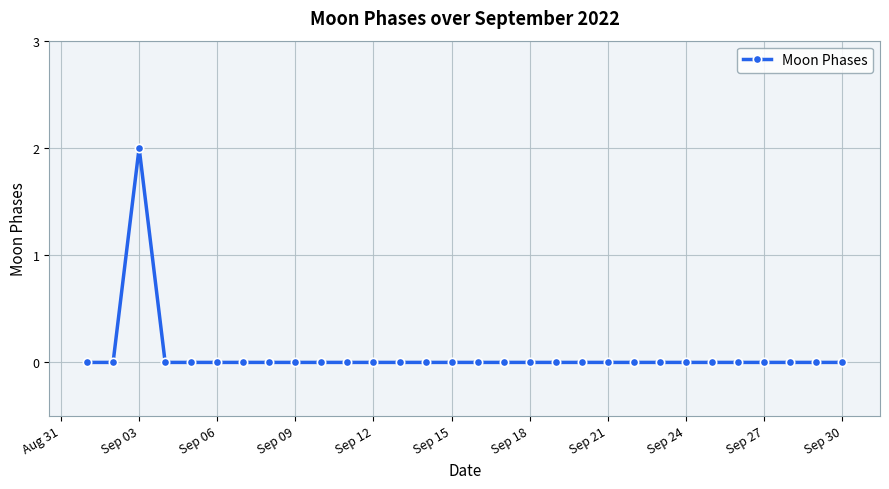

Is this an area chart (filled region under the line)?

No